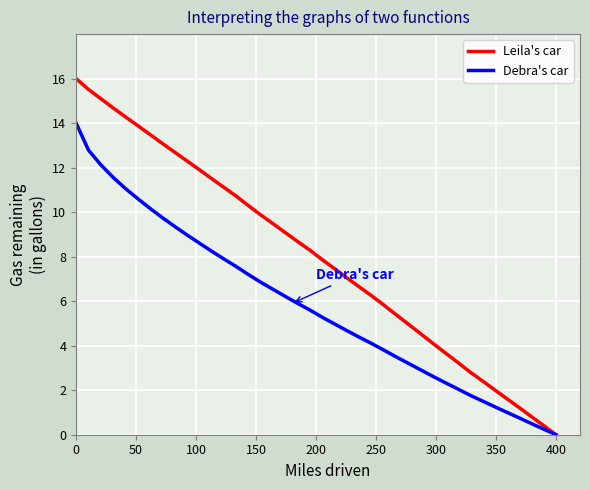

Which series has the largest total across all categories?

Leila's car